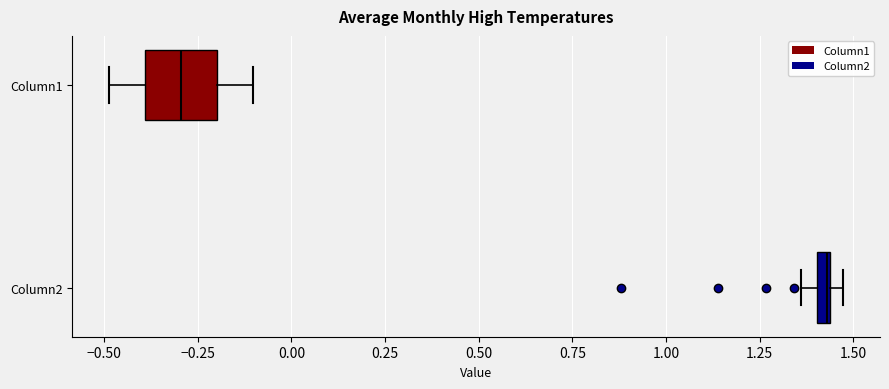

Which box has the furthest to the left median line?

Column1